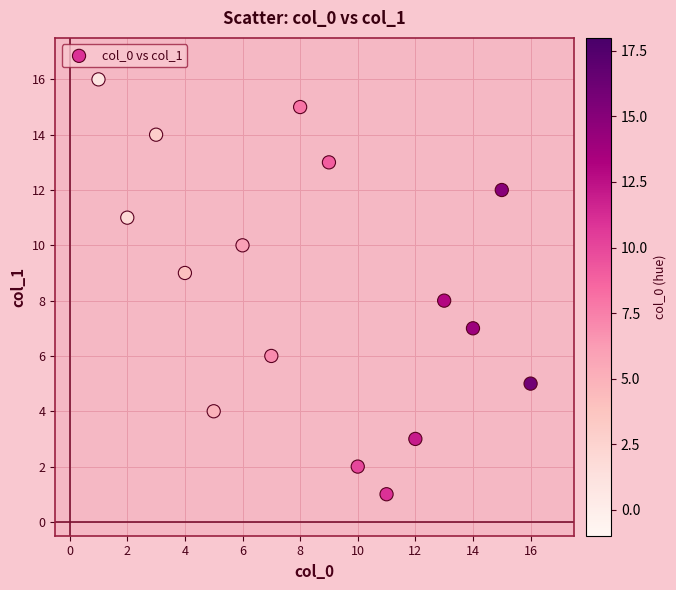

What is the range of Y values (max minus min)?

15